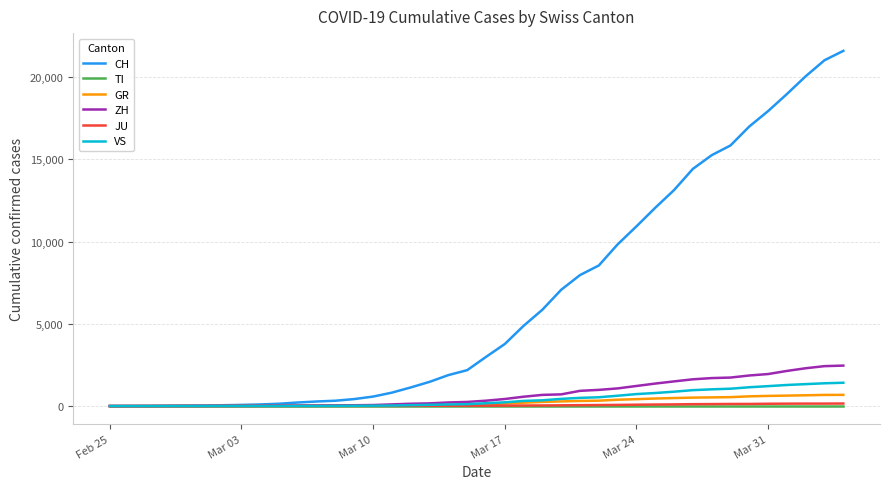

Which series has the widest spread of values?

CH